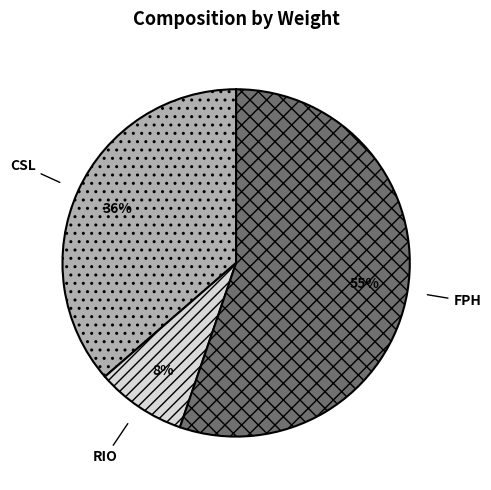

To the nearest percent, what is the difference between the FPH and RIO slice percentages?

47%